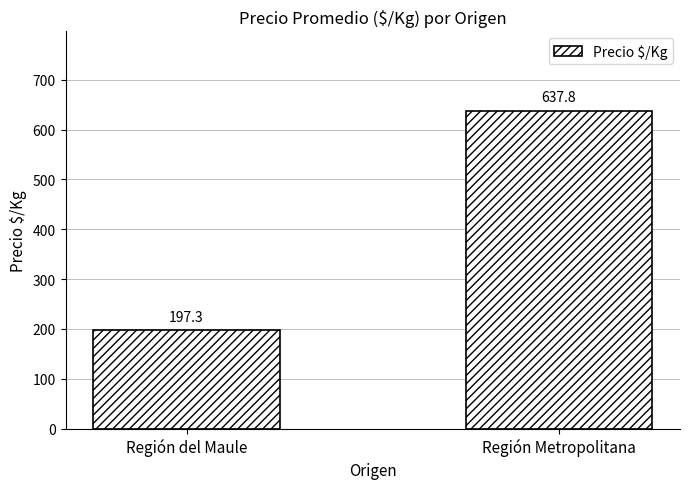

Rank the categories by value from lowest to highest.

Región del Maule, Región Metropolitana